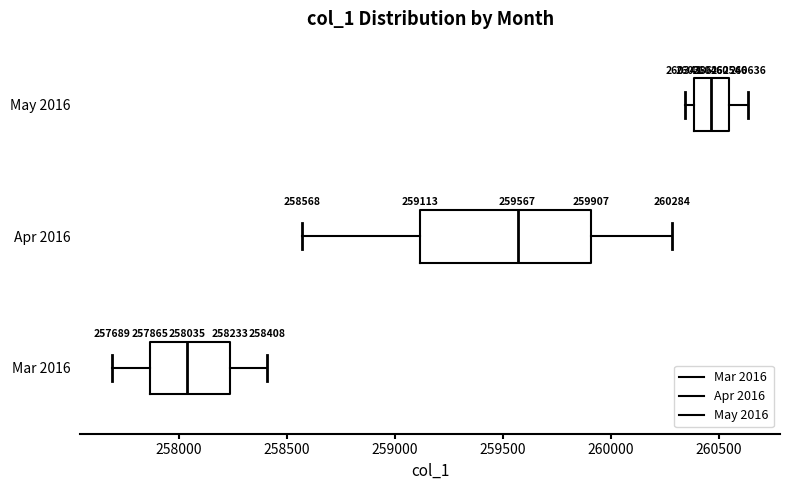

Comparing the boxes themselves (not the whiskers), which one is the widest?

Apr 2016